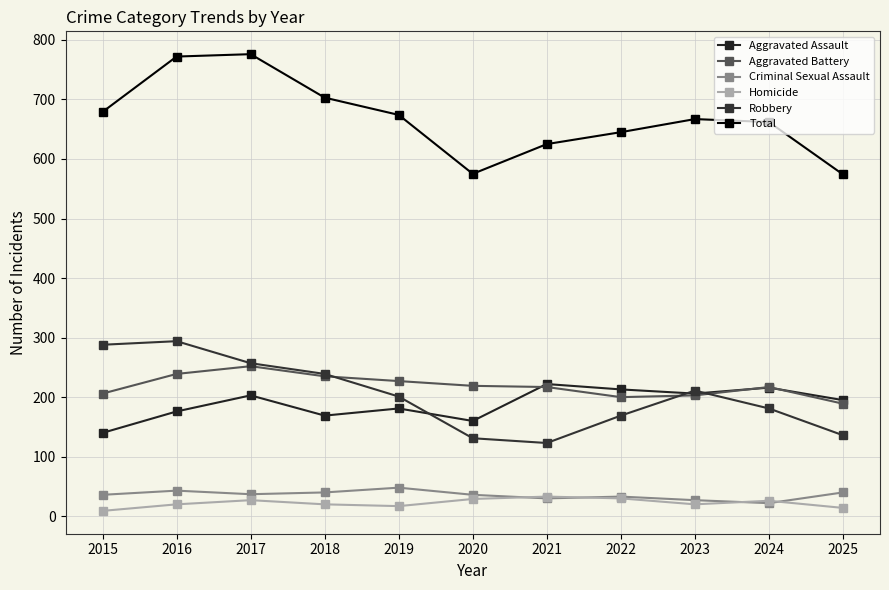

Between 2015 and 2017, which series saw the biggest shift?

Total